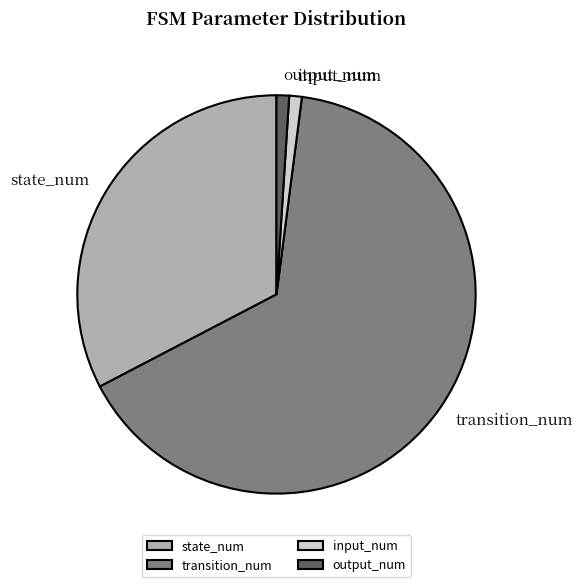

Is the sum of transition_num and input_num greater than half?

Yes